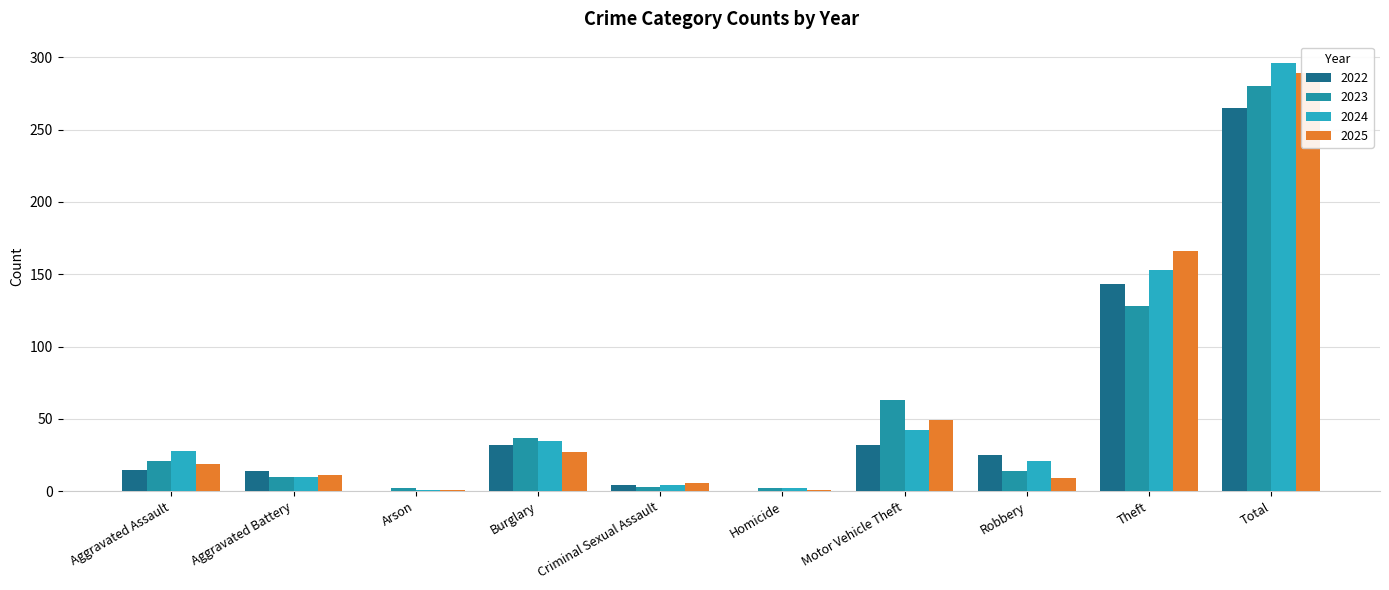

List the series in order of their overall mean, lowest first.

2022, 2023, 2025, 2024